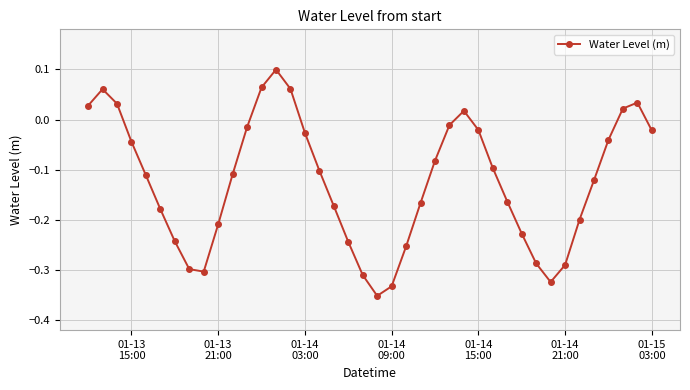

What is the difference between the maximum and minimum values?

0.5